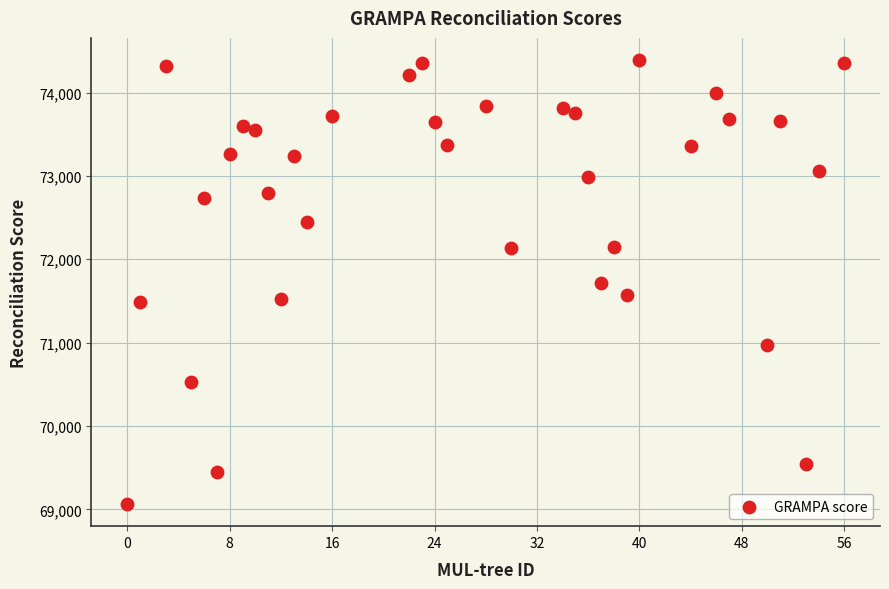

What is the range of X values (max minus min)?

56